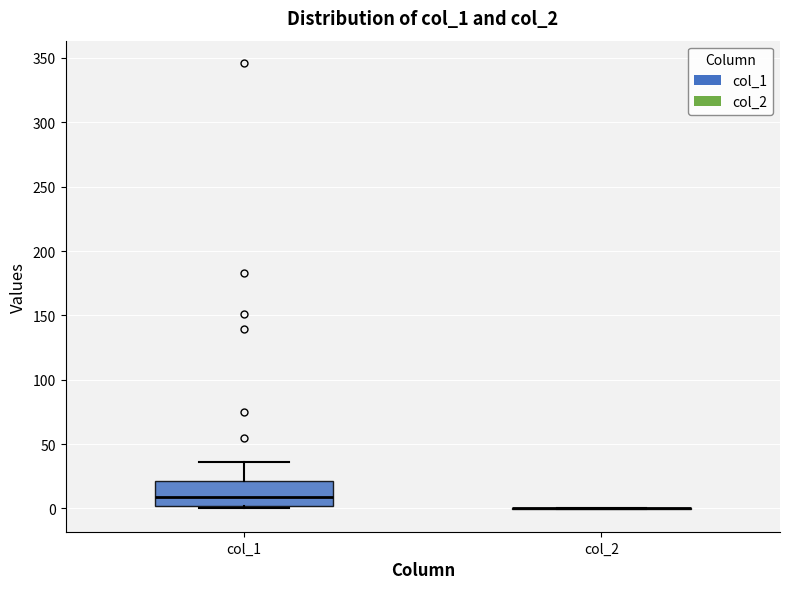

Comparing the boxes themselves (not the whiskers), which one is the tallest?

col_1